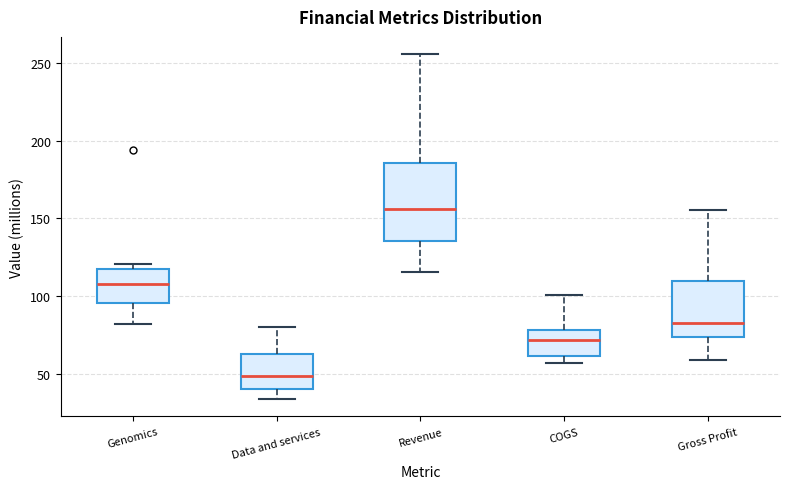

Reading left to right, read every box against the y-axis: the position of its median line, the range the box covers, and the ends of its whiskers. The values are not printed on the chart, so give them approximately, as read against the axis.

Genomics: median 105, box 95 to 115, whiskers 80 to 120
Data and services: median 50, box 40 to 65, whiskers 35 to 80
Revenue: median 155, box 135 to 185, whiskers 115 to 255
COGS: median 70, box 60 to 80, whiskers 55 to 100
Gross Profit: median 85, box 75 to 110, whiskers 60 to 155